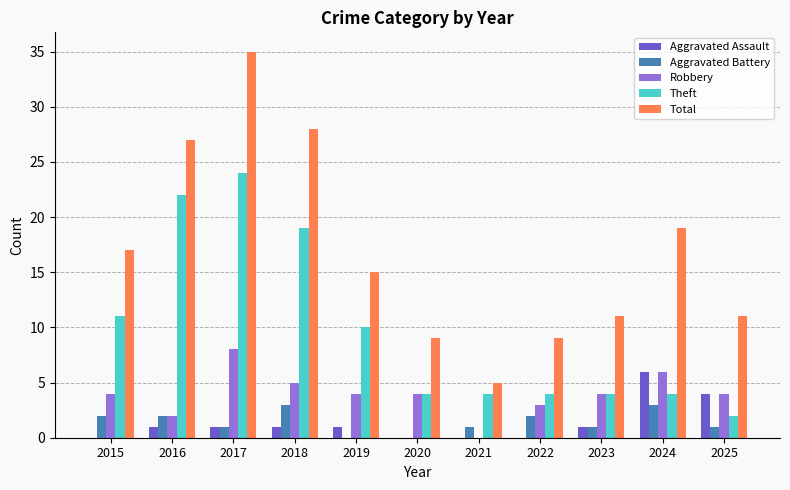

Reading right to left, list all the values displayed in this chart.

Aggravated Assault: 4	6	1	0	0	0	1	1	1	1	0
Aggravated Battery: 1	3	1	2	1	0	0	3	1	2	2
Robbery: 4	6	4	3	0	4	4	5	8	2	4
Theft: 2	4	4	4	4	4	10	19	24	22	11
Total: 11	19	11	9	5	9	15	28	35	27	17